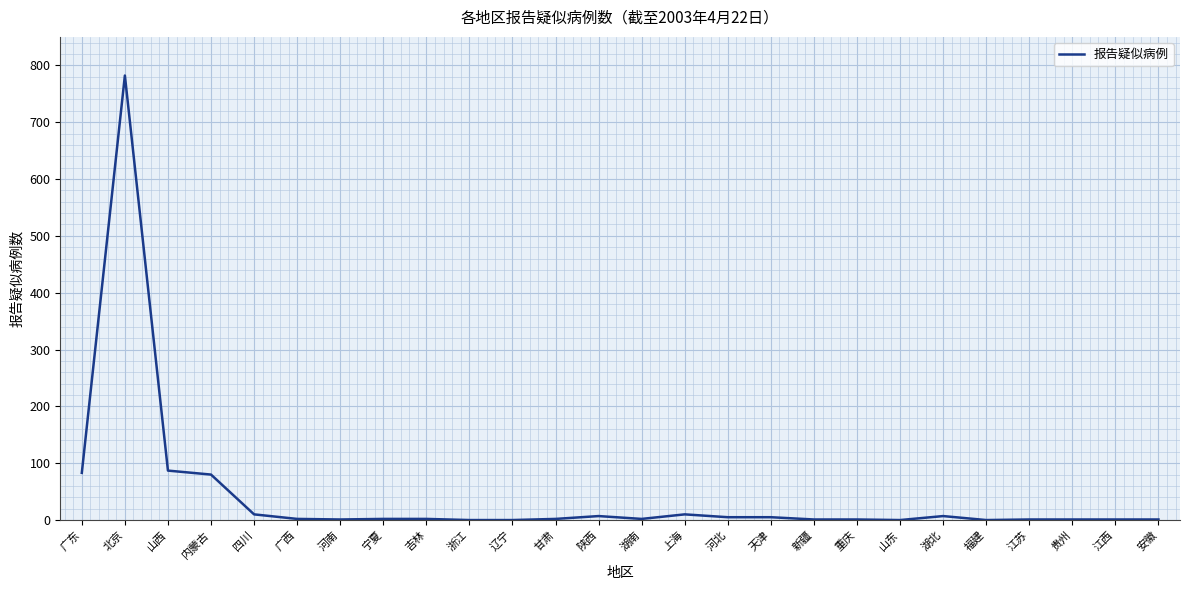

What is the maximum value shown in the chart?

782